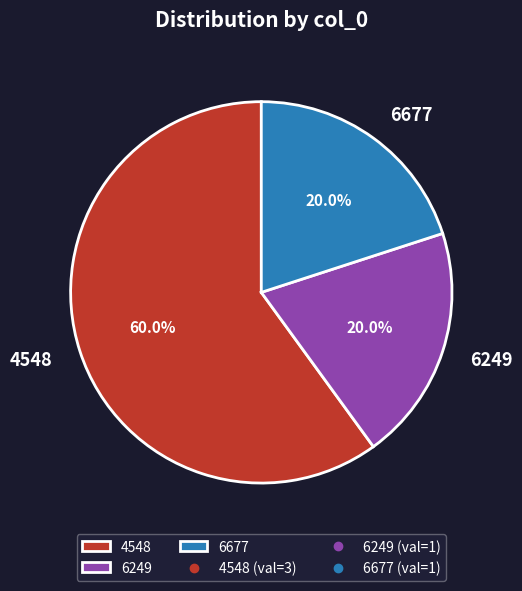

Which has a higher value, 4548 or 6677?

4548